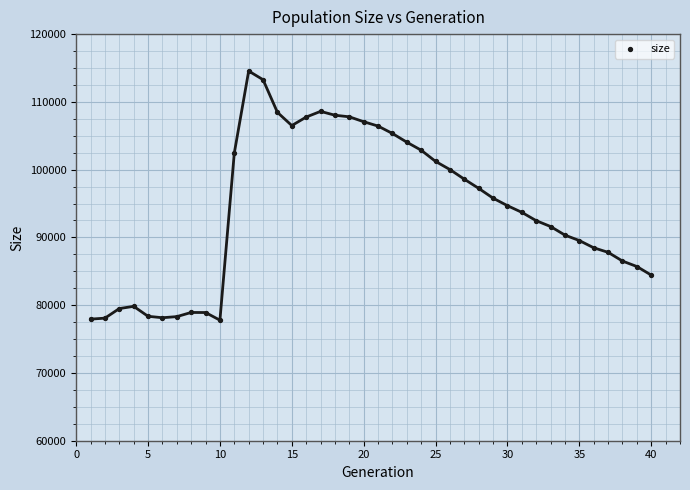

What is the range of Y values (max minus min)?

36765